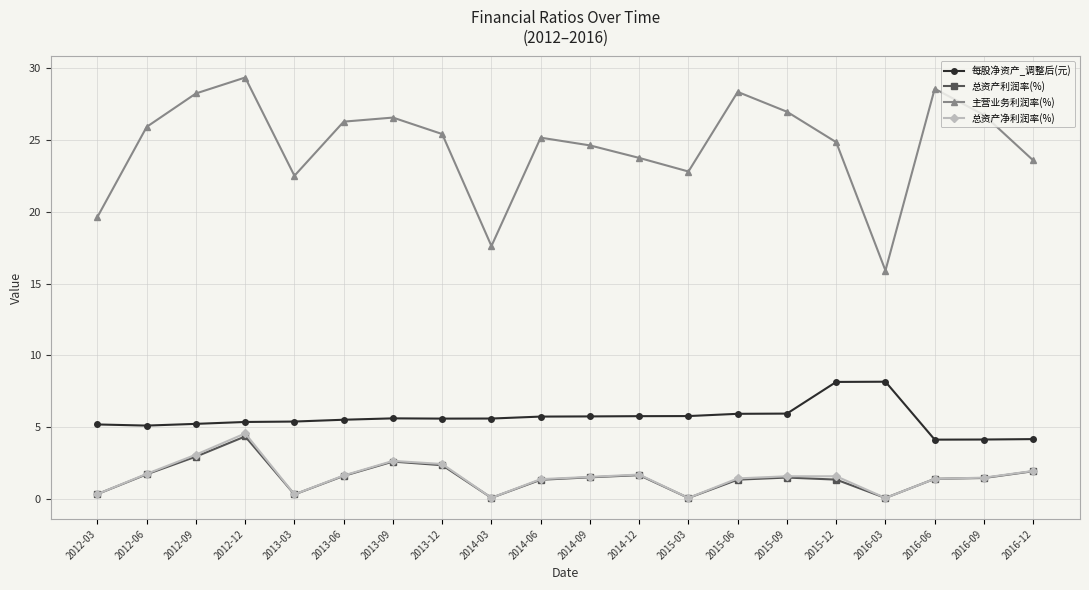

What is the label of the 20th point from the right?

2012-03